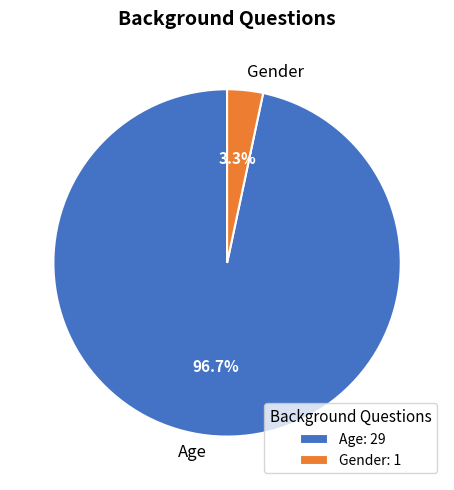

How many slices are in this pie chart?

2